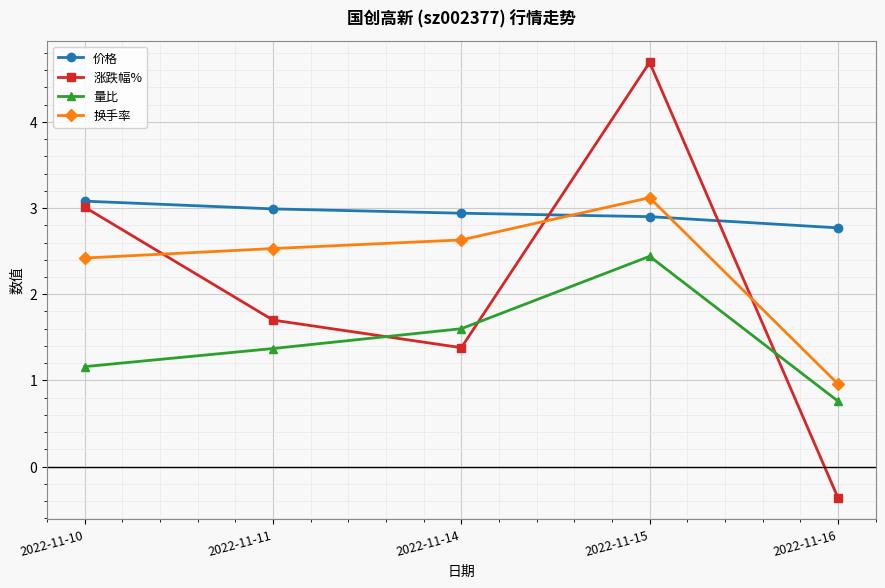

Is it true that 涨跌幅% equals 1.4 at 2022-11-10?

False